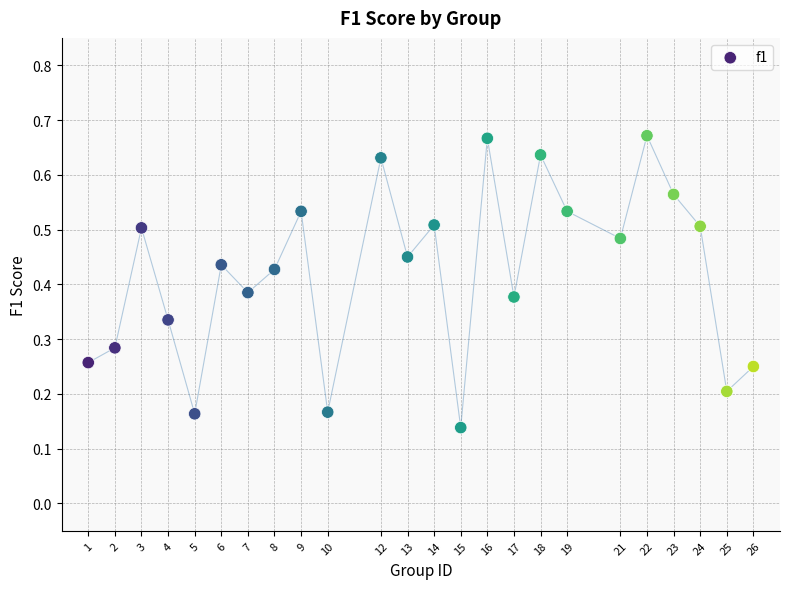

What is the range of X values (max minus min)?

25.0